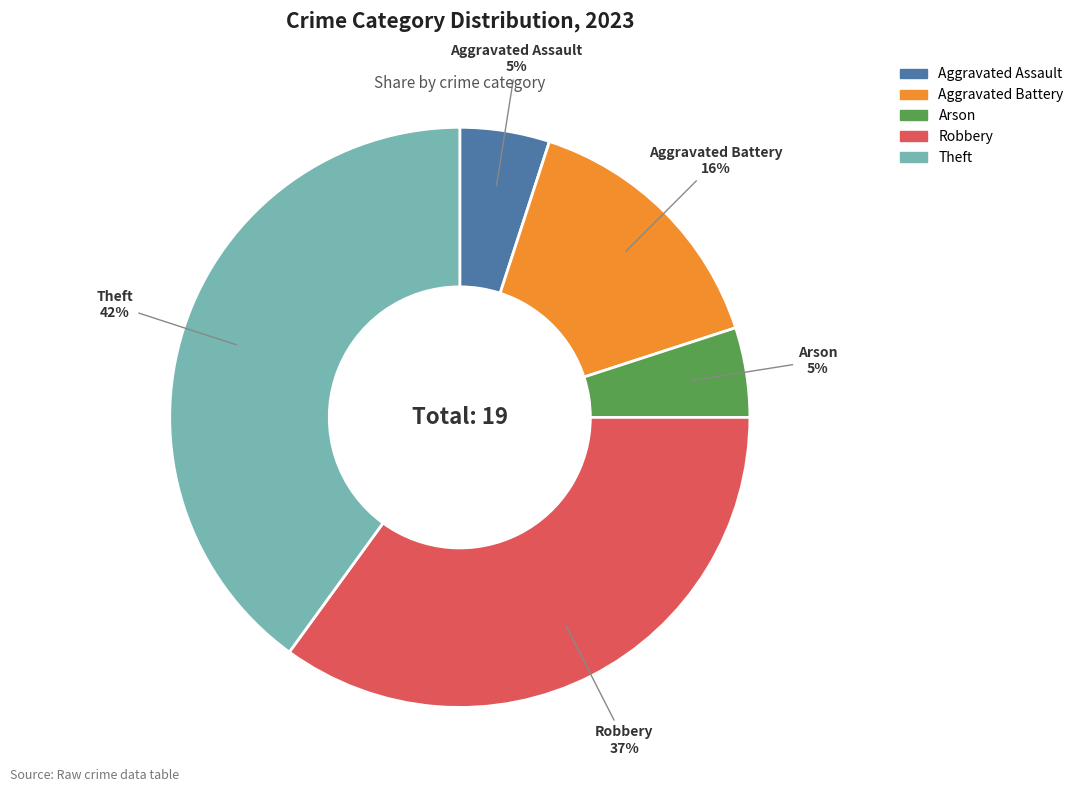

How many slices are in this pie chart?

5